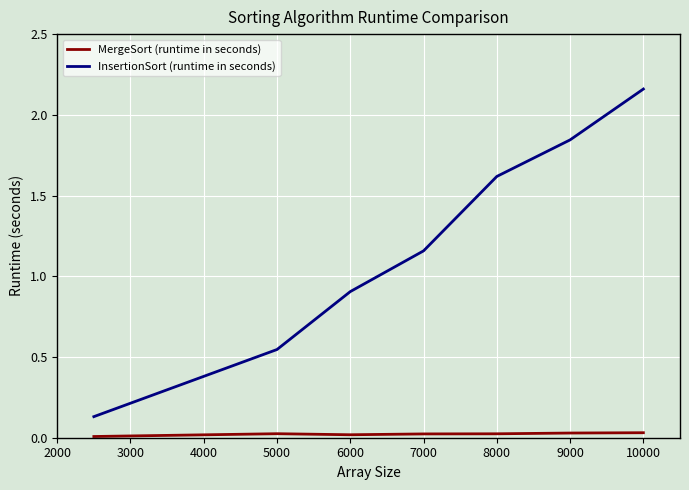

Rank the series by their maximum value, from highest to lowest.

InsertionSort (runtime in seconds), MergeSort (runtime in seconds)